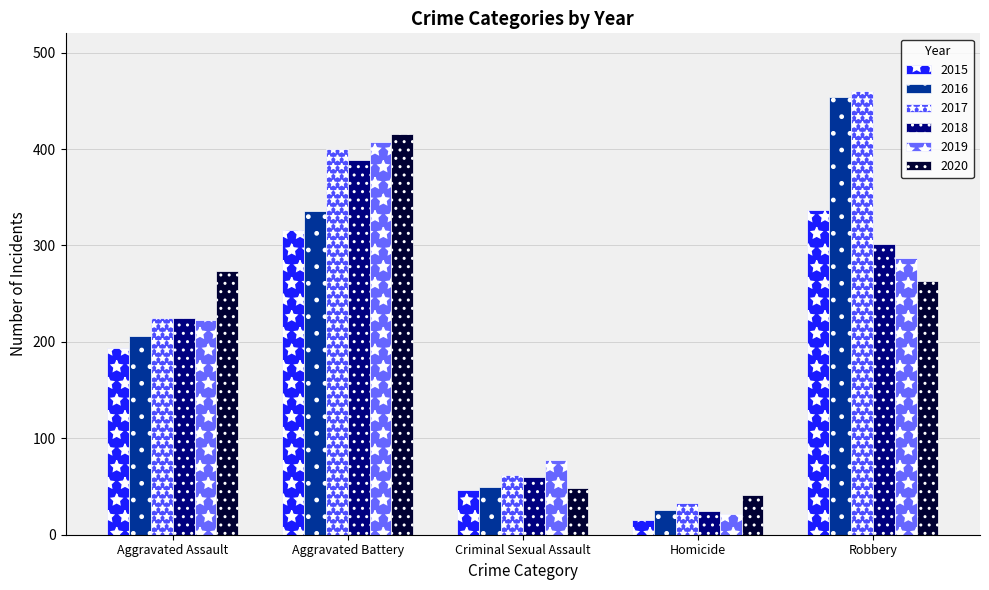

The value of 2020 at Aggravated Battery is 416. True or false?

True